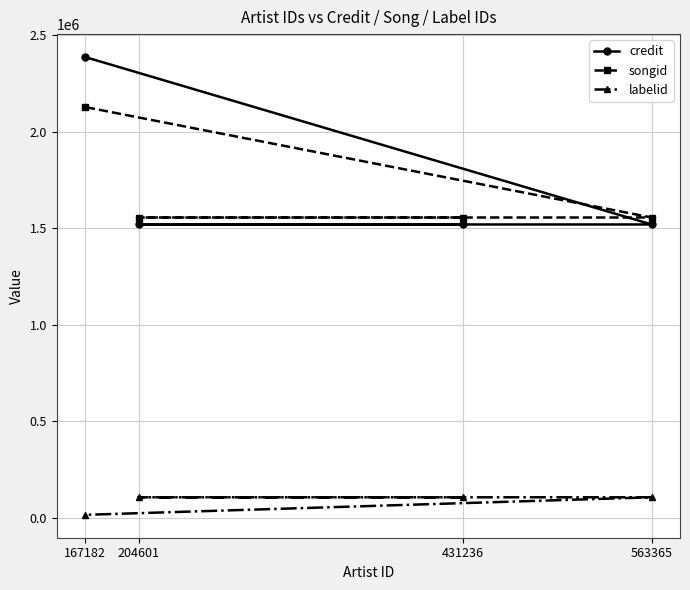

How many values in the credit series exceed 1519132?

1